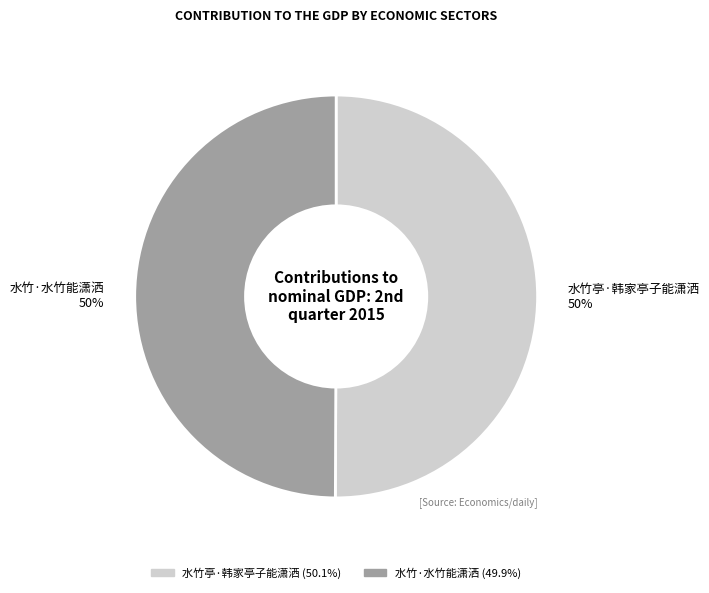

Is the sum of 水竹·水竹能潇洒 and 水竹亭·韩家亭子能潇洒 greater than half?

Yes